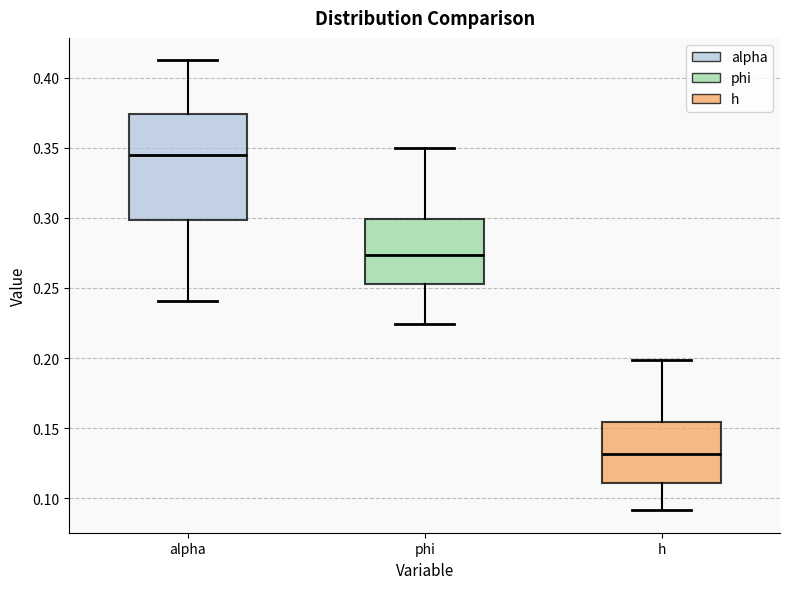

Which box has the highest median line?

alpha